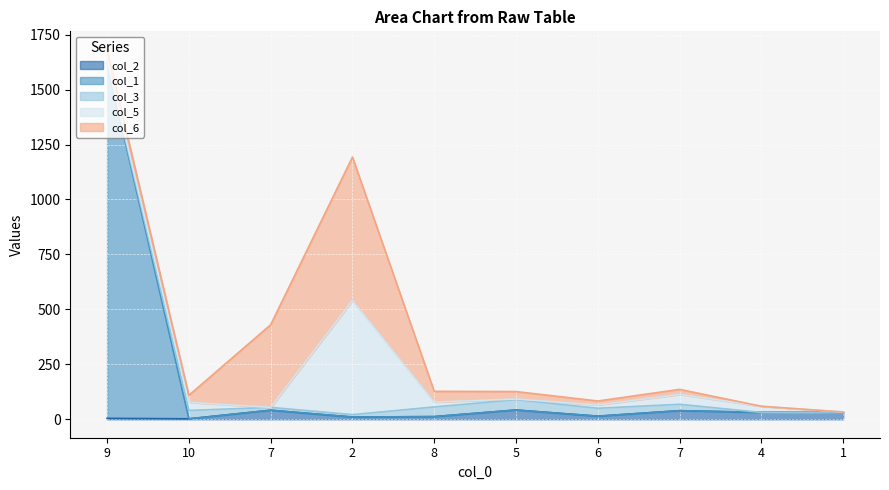

True or false: col_6 and col_1 cross at least once.

True